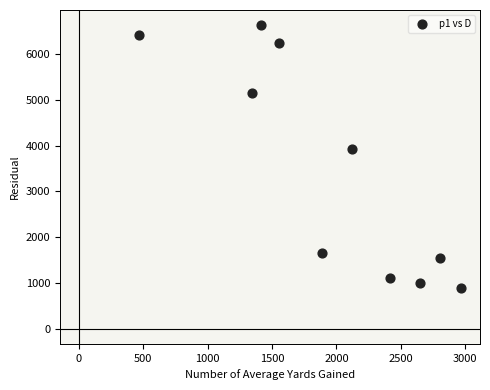

What Y value in the scatter plot is closest to 3758?

3925.1